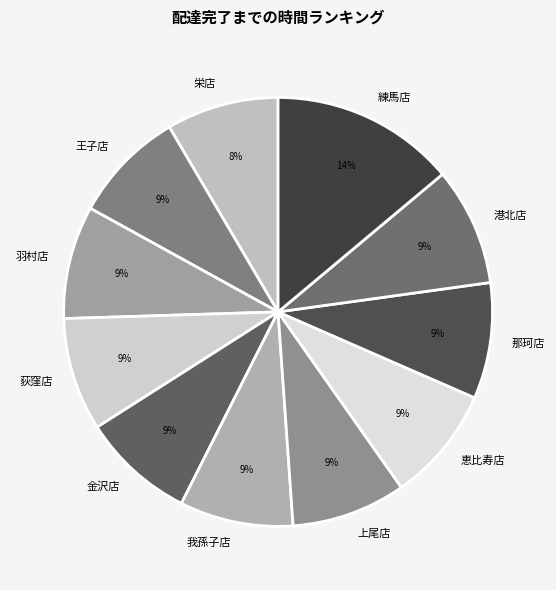

To the nearest percent, what percentage of the pie is 王子店?

9%